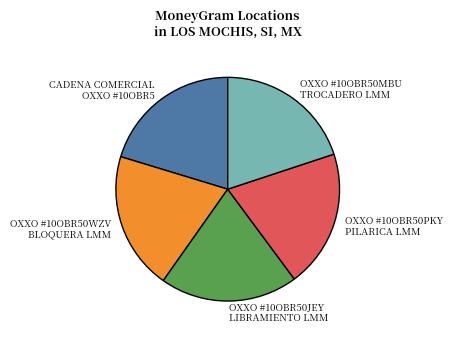

Does OXXO #10OBR50WZV BLOQUERA LMM represent more than half of the total?

No